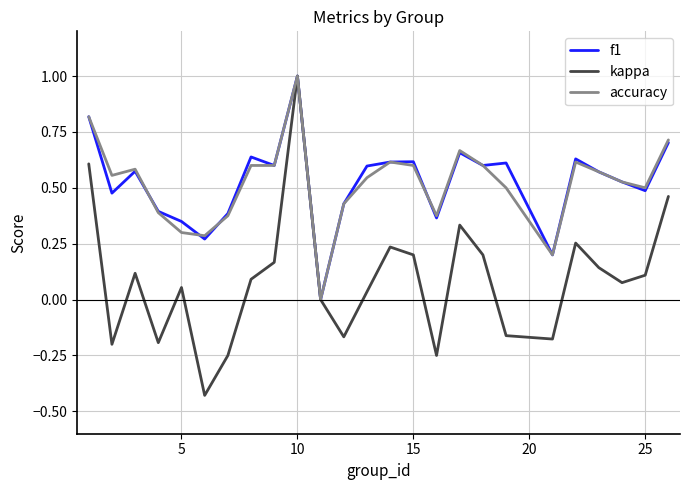

Which series has the widest spread of values?

kappa